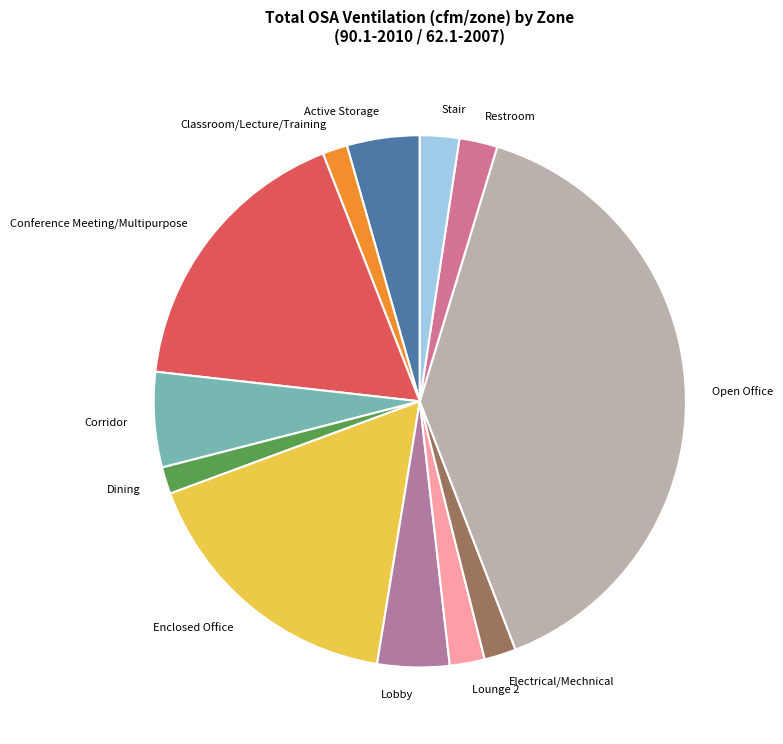

What is the largest slice in the pie chart?

Open Office